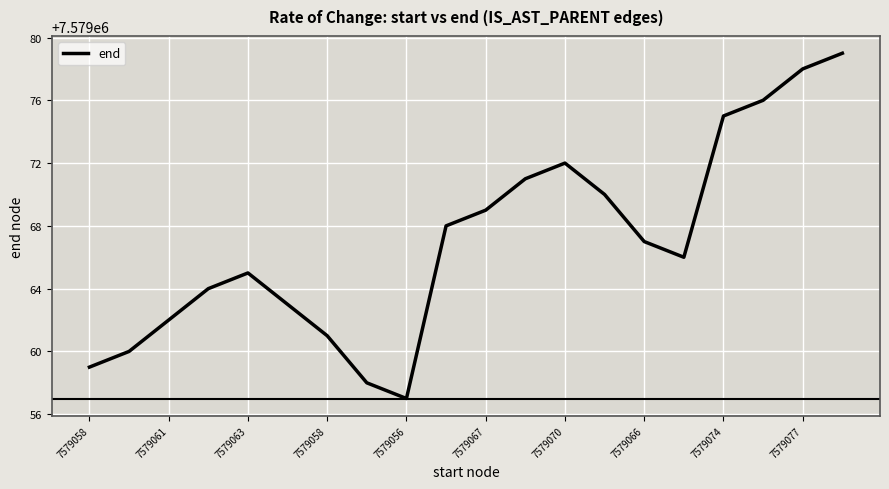

What is the greatest value displayed?

7579079